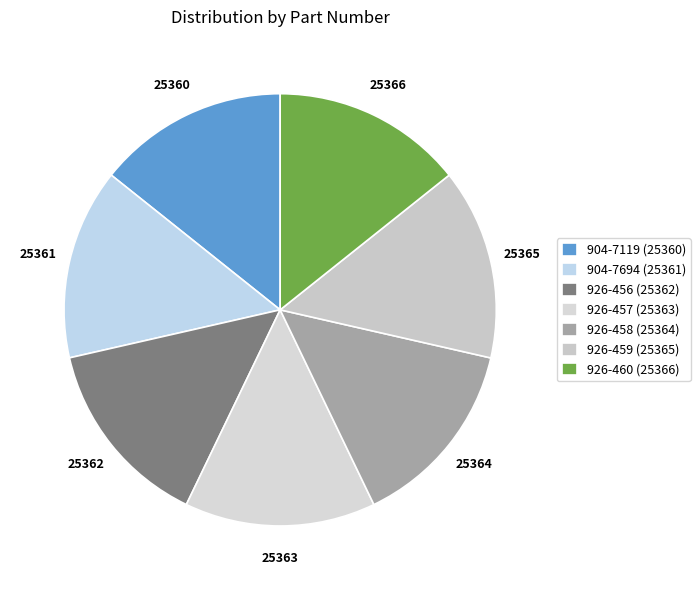

Which has a higher value, 904-7694 or 926-456?

926-456